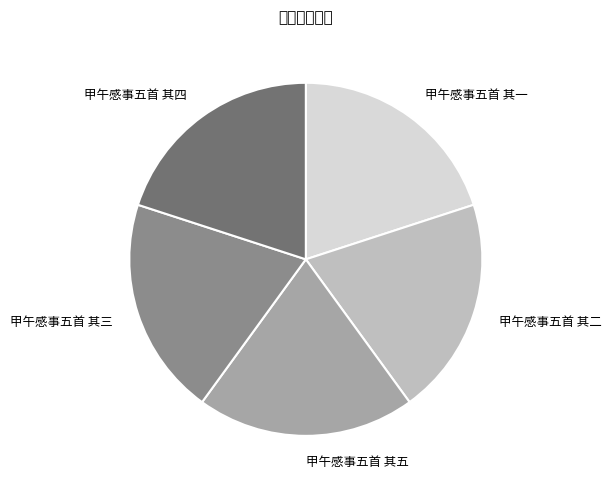

What portion of the pie excludes 甲午感事五首 其二?

80.0%